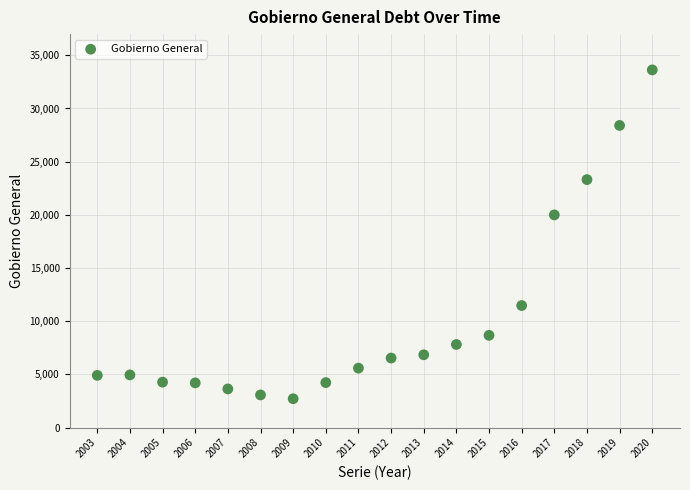

What Y value in the scatter plot is closest to 18172?

19998